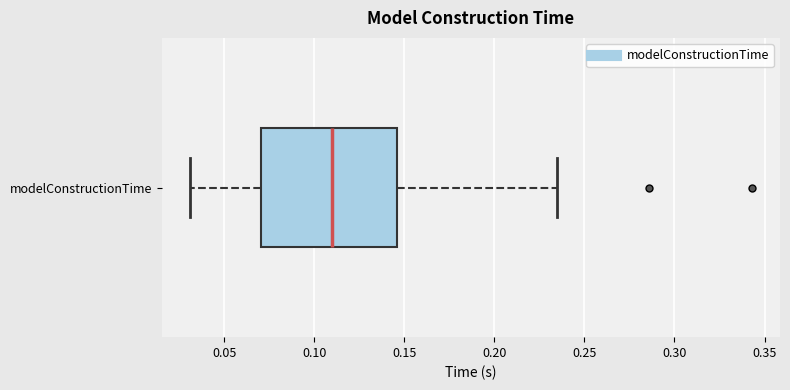

Read this box plot against the x-axis: the position of the median line, the range covered by the box, and the ends of both whiskers. The values are not printed on the chart, so give them approximately, as read against the axis.

median 0.110, box 0.070 to 0.145, whiskers 0.030 to 0.235